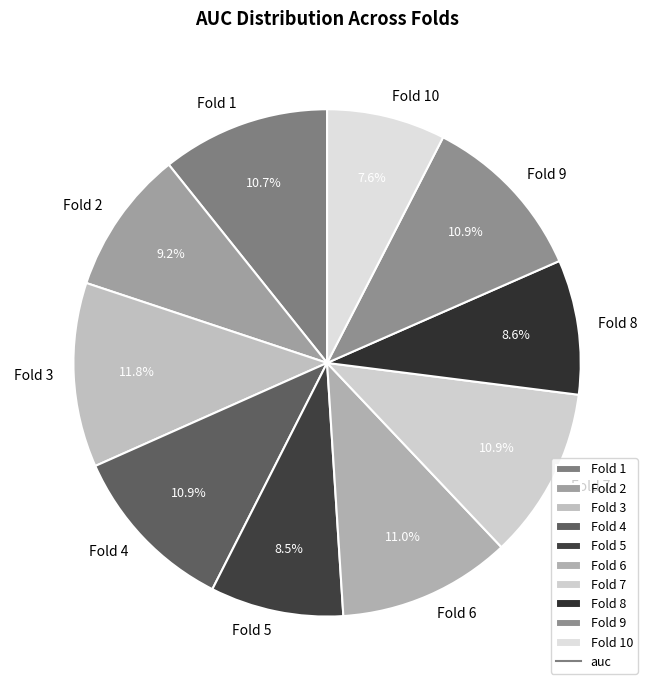

To the nearest percent, what is the average slice percentage?

10%